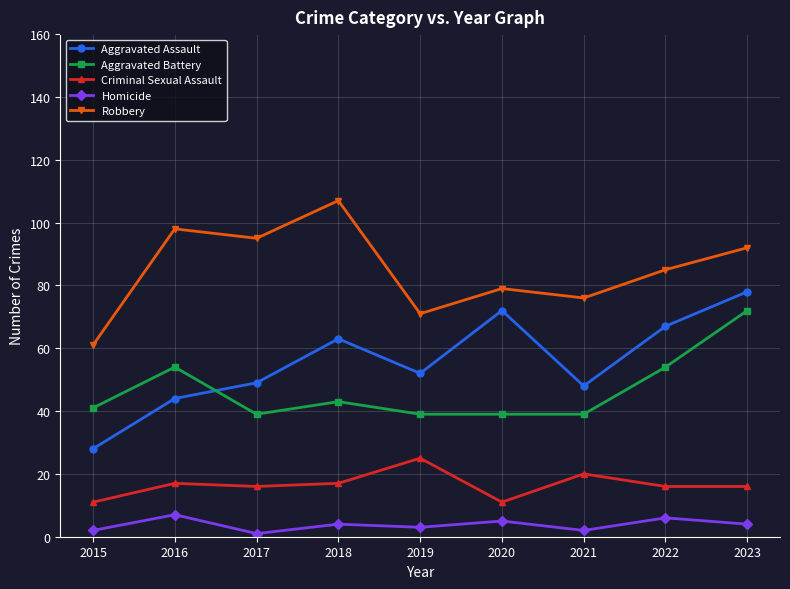

What is the value of the Aggravated Battery point at the 3rd from the left?

39